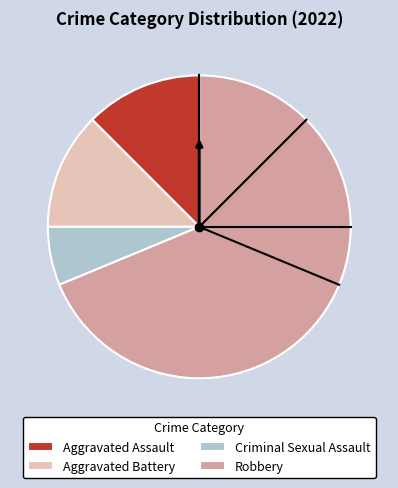

Which slice is the smallest?

Criminal Sexual Assault